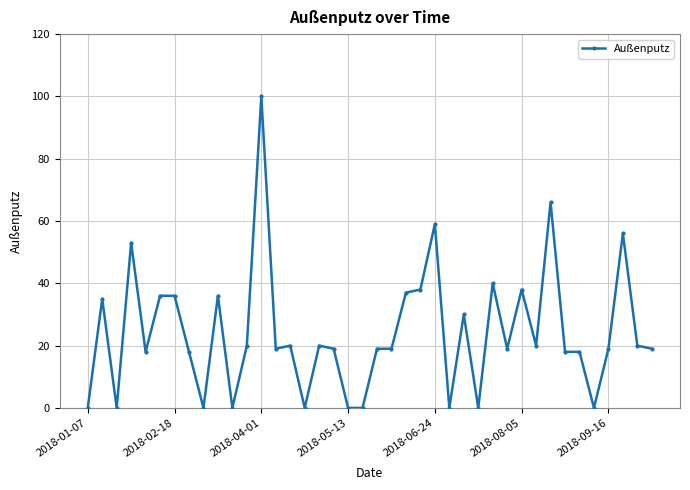

What is the value of the 12th point from the left?

20